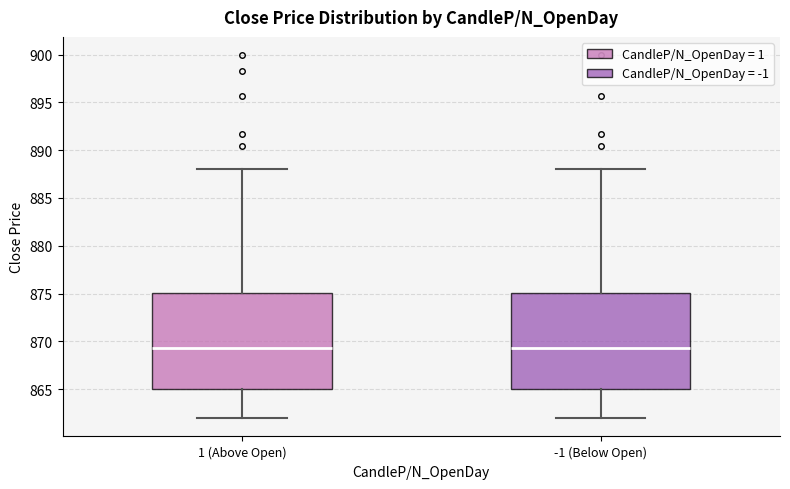

Where does the median line of the box for 1 (Above Open) sit on the y-axis? The values are not printed on the chart, so give them approximately, as read against the axis.

869.5